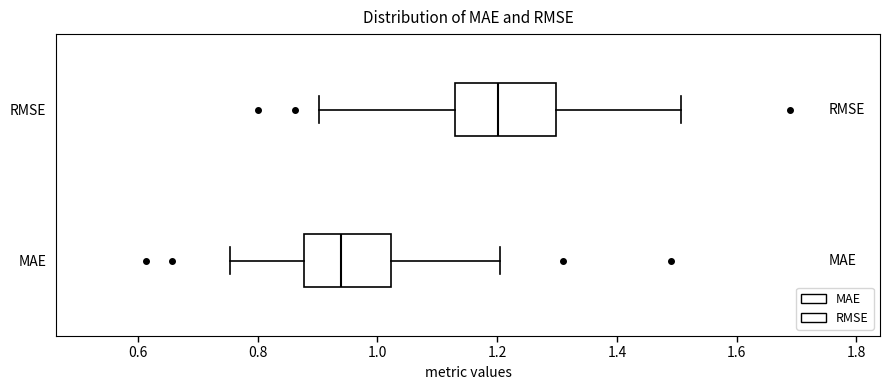

Reading bottom to top, transcribe this box plot: for each box, give where its median line is, the range the box spans, and where its two whiskers end, as read against the x-axis. The values are not printed on the chart, so give them approximately, as read against the axis.

MAE: median 0.94, box 0.88 to 1.02, whiskers 0.76 to 1.20
RMSE: median 1.20, box 1.12 to 1.30, whiskers 0.90 to 1.50